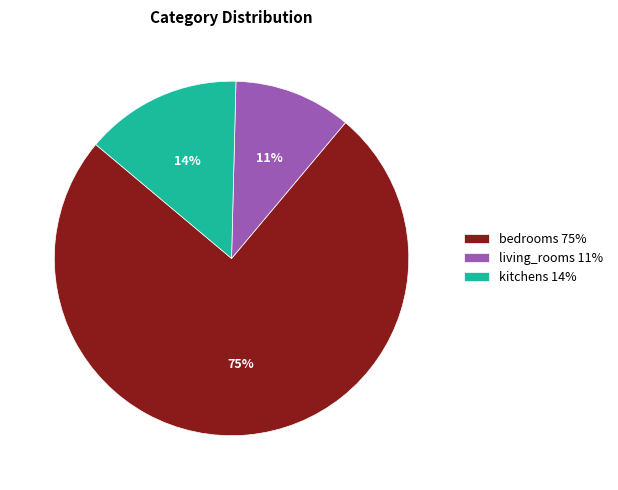

Is it true that living_rooms is 1% of the pie?

False